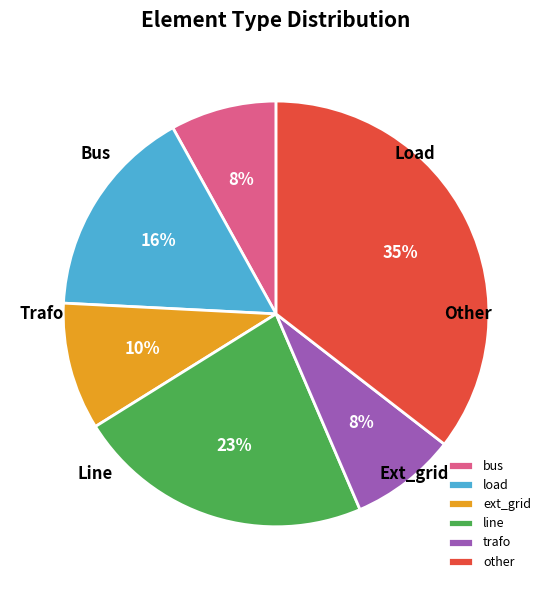

The line slice represents 41% of the pie. True or false?

False